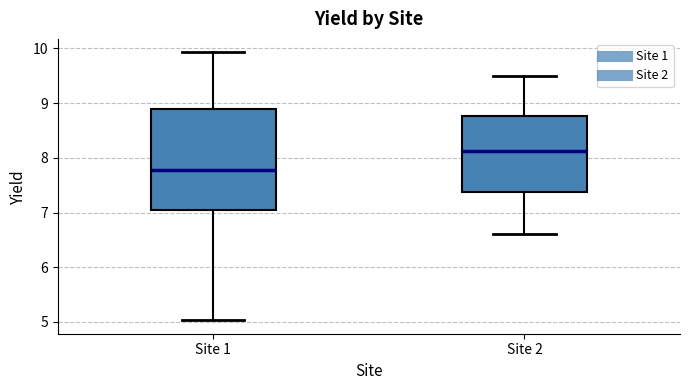

Reading left to right, transcribe this box plot: for each box, give where its median line is, the range the box spans, and where its two whiskers end, as read against the y-axis. The values are not printed on the chart, so give them approximately, as read against the axis.

Site 1: median 7.8, box 7.1 to 8.9, whiskers 5.0 to 9.9
Site 2: median 8.1, box 7.4 to 8.8, whiskers 6.6 to 9.5